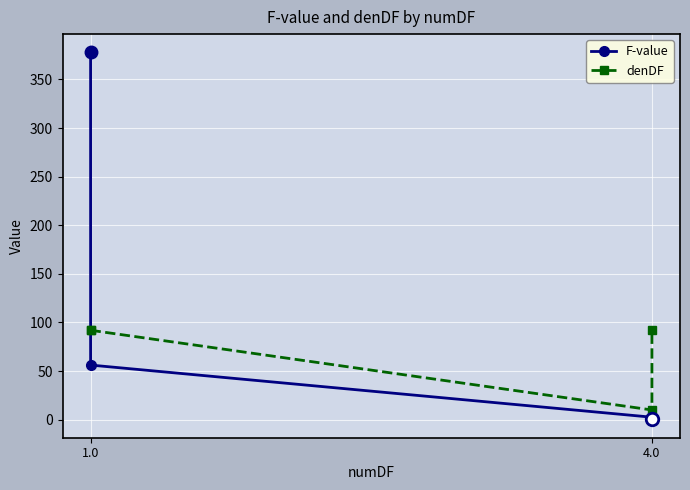

True or false: F-value has more than 2 points higher than both neighbors.

False